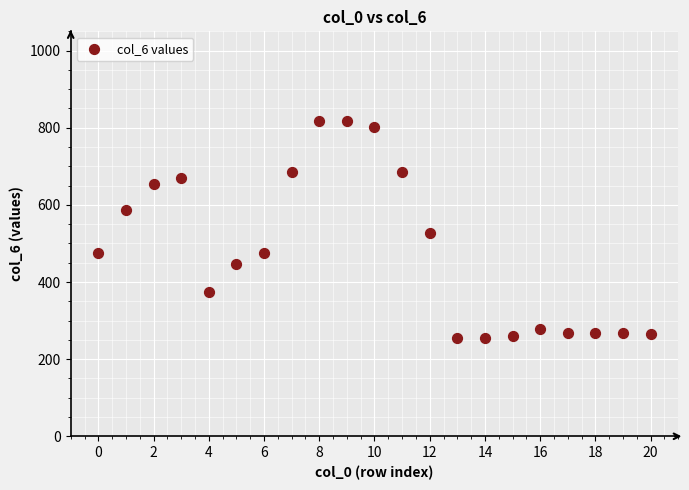

What is the range of Y values (max minus min)?

563